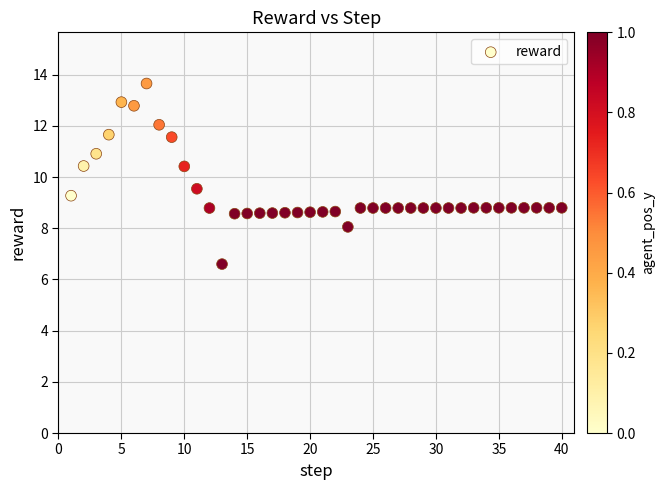

What is the range of X values (max minus min)?

39.0